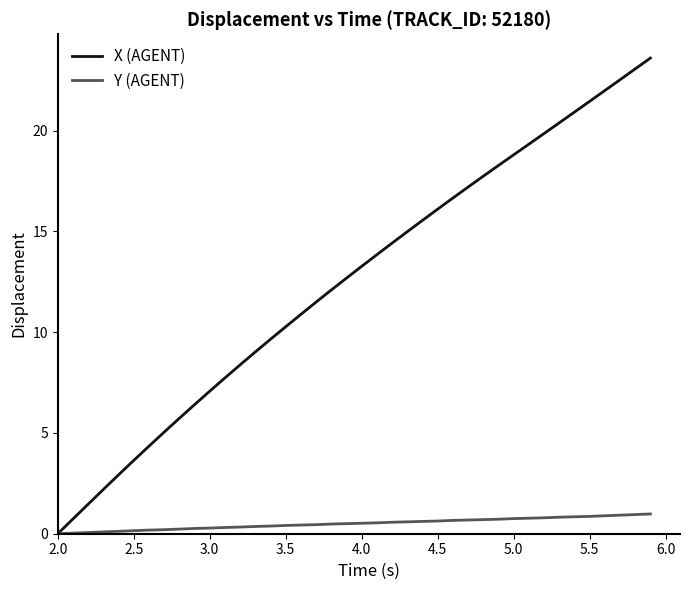

List the series in order of their overall mean, lowest first.

Y (AGENT), X (AGENT)